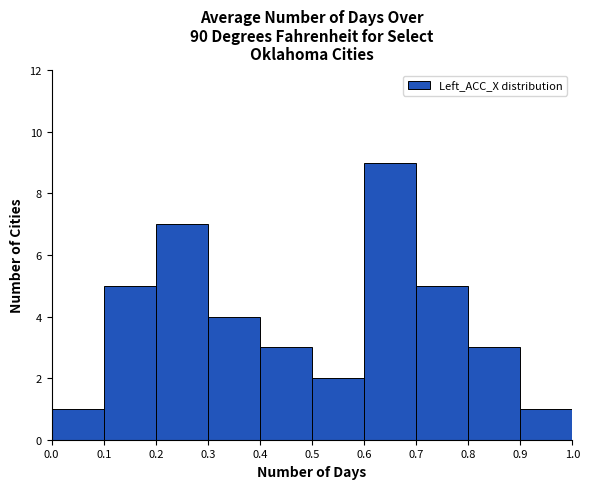

Over which range of the x-axis is the bar tallest?

0.6 to 0.7